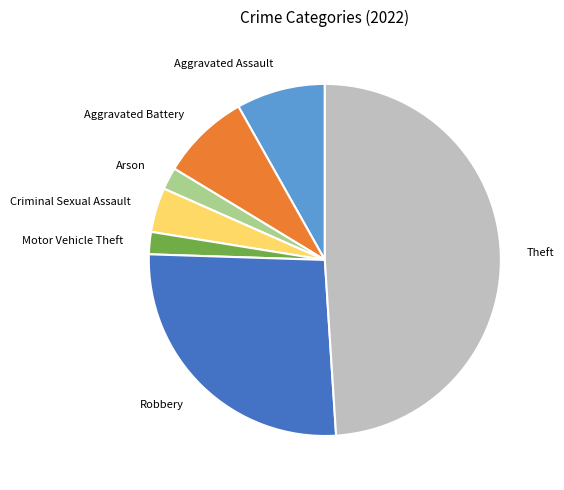

True or false: Motor Vehicle Theft accounts for 11% of the total.

False